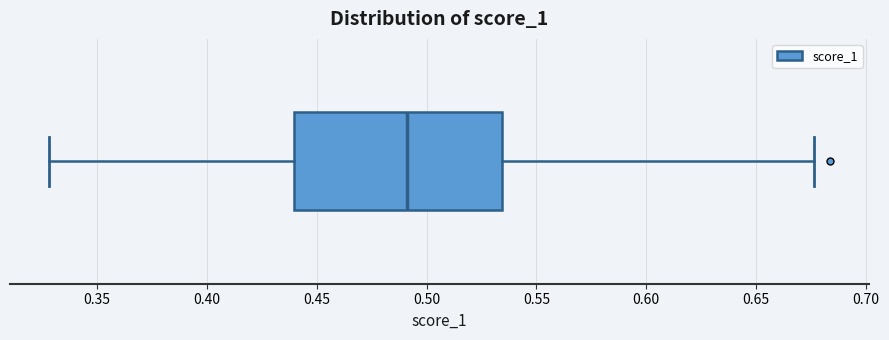

Where does the median line of the box sit on the x-axis? The values are not printed on the chart, so give them approximately, as read against the axis.

0.490